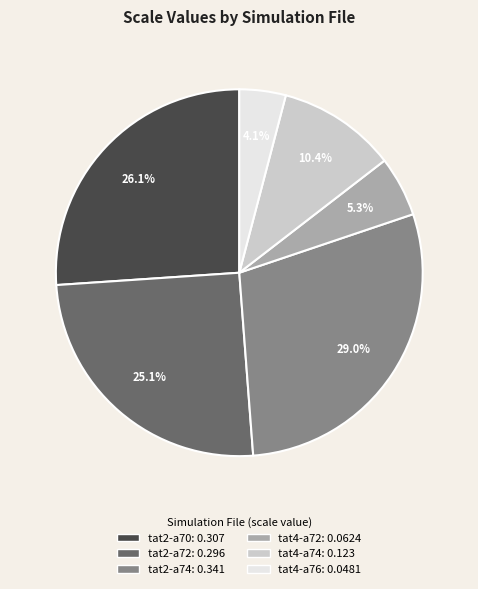

Does any single category account for the majority?

No